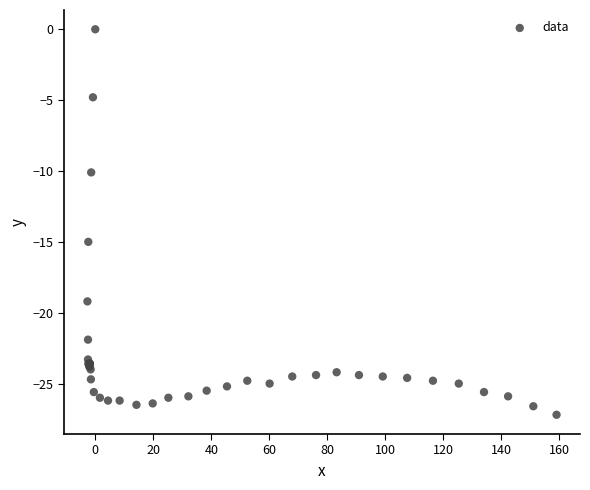

What Y value in the scatter plot is closest to -13?

-15.0